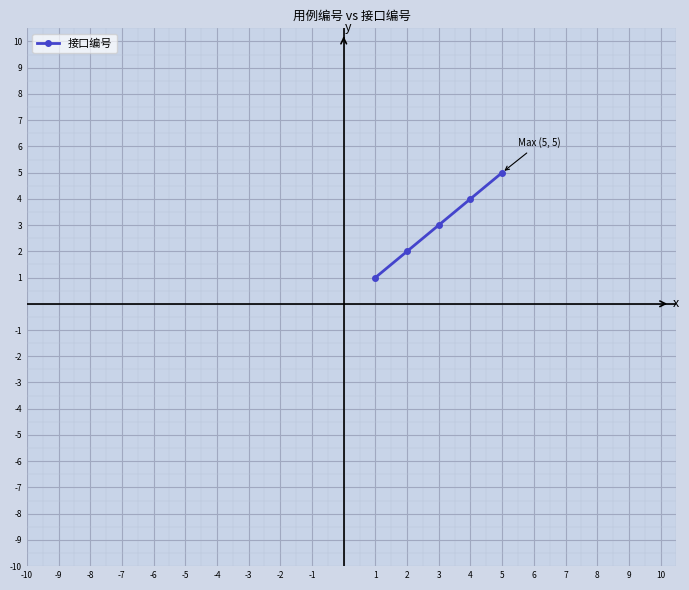

How many lines are shown in the chart?

1